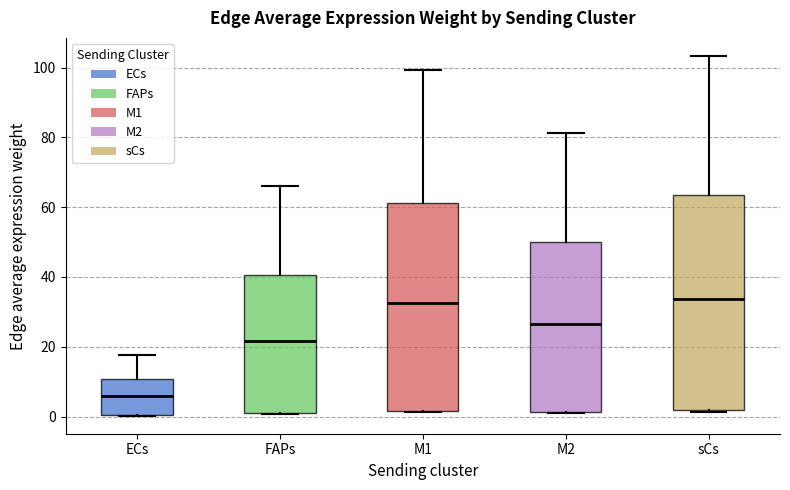

Which box is the tallest, from its lower edge to its upper edge?

sCs